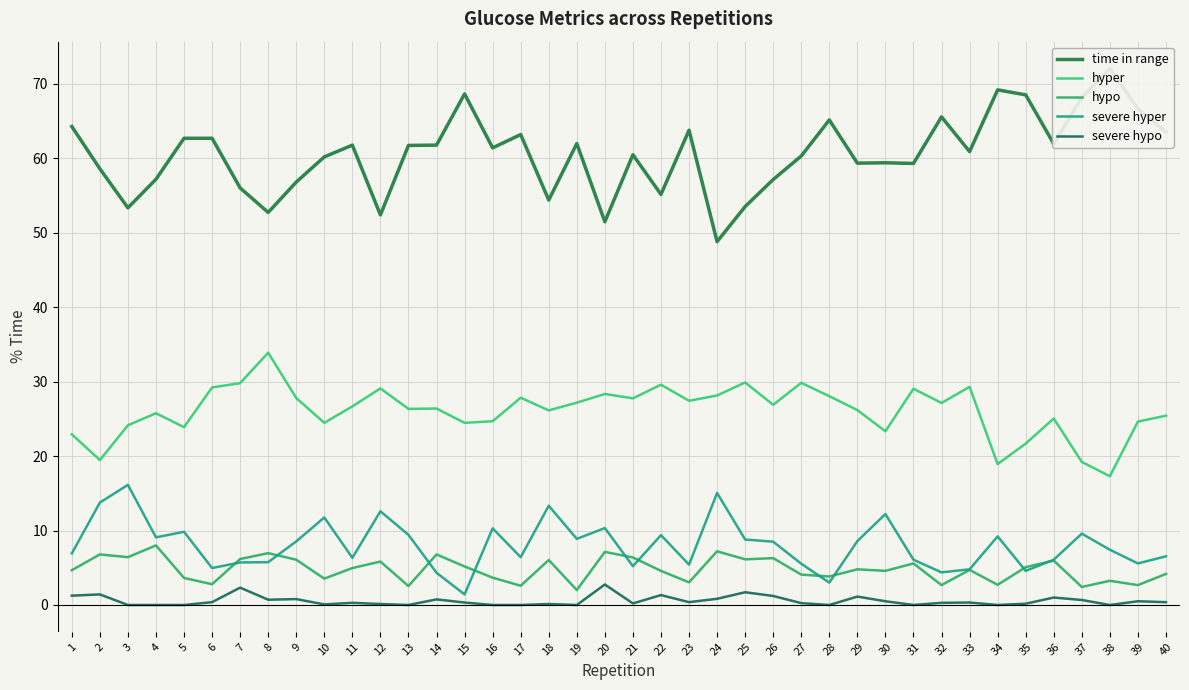

At which label does severe hypo reach its minimum?

3